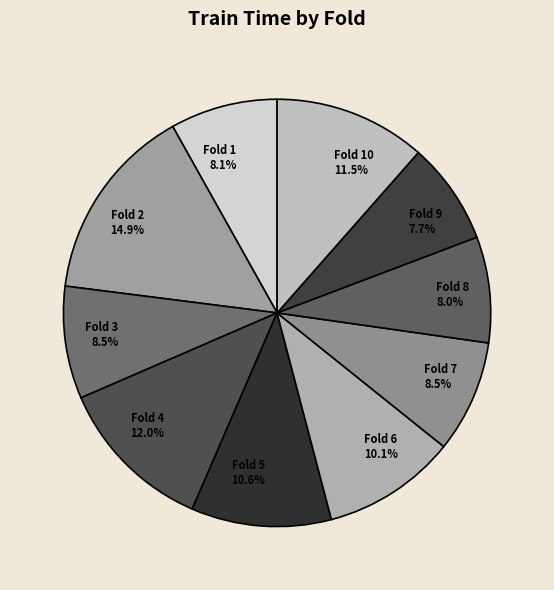

How many slices are in this pie chart?

10